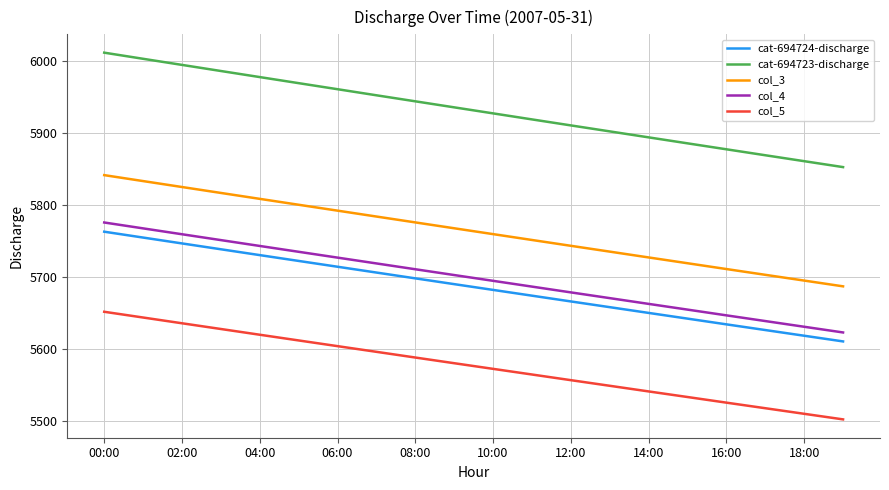

Which series has the largest total across all categories?

cat-694723-discharge